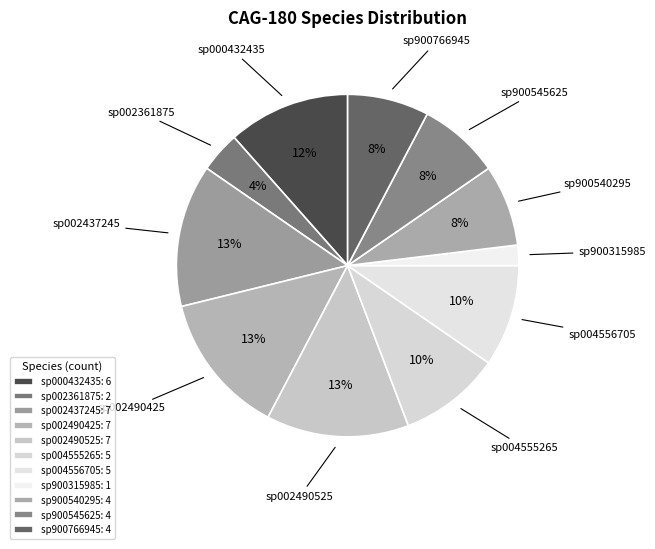

Count the number of slices in the pie.

11